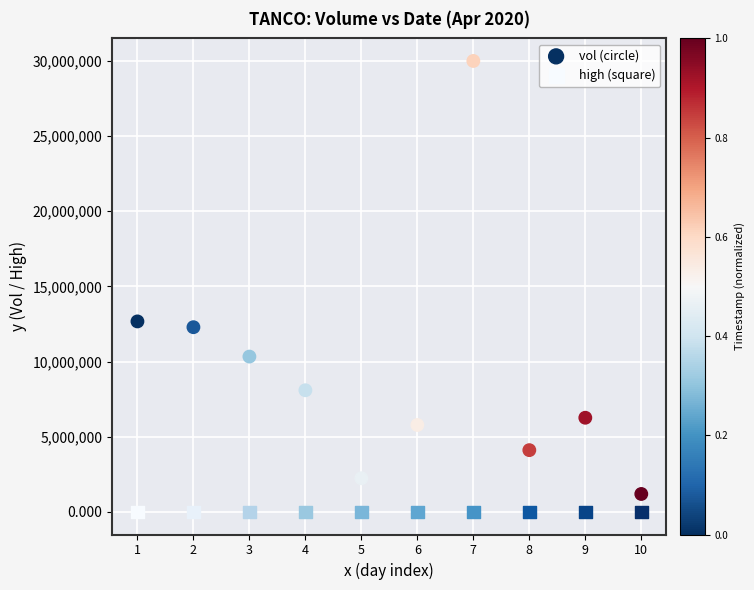

Which series reaches the maximum Y coordinate?

vol (circle)